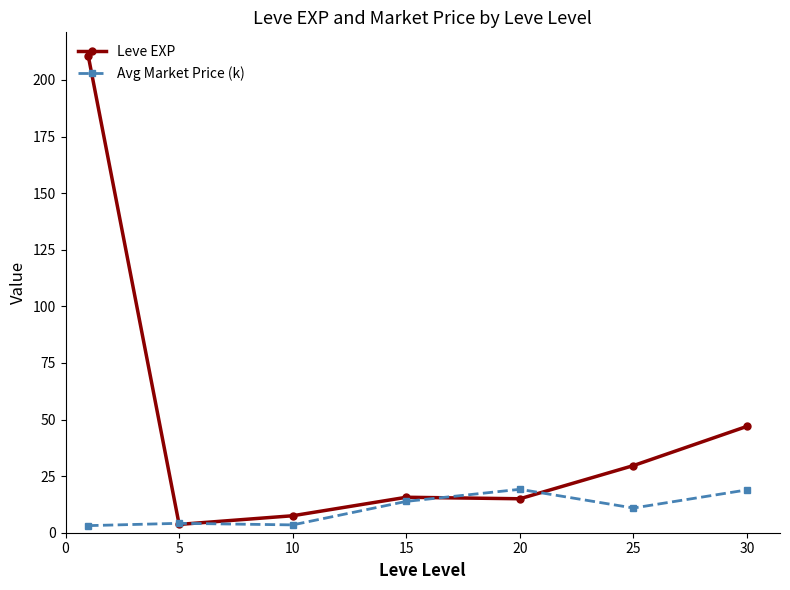

Which series has the largest total across all categories?

Leve EXP